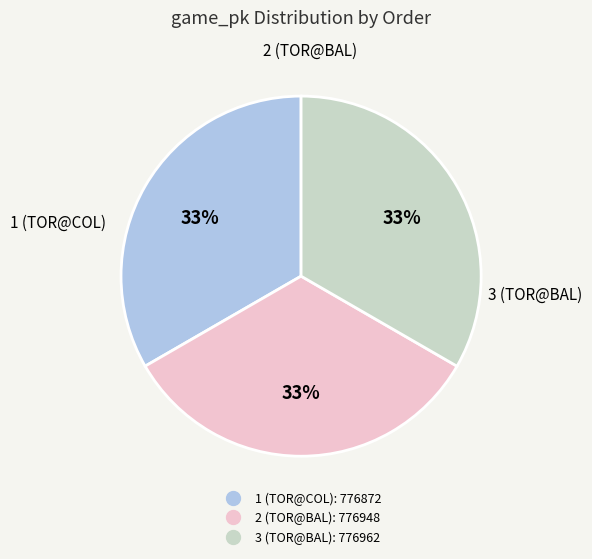

Count the number of slices in the pie.

3